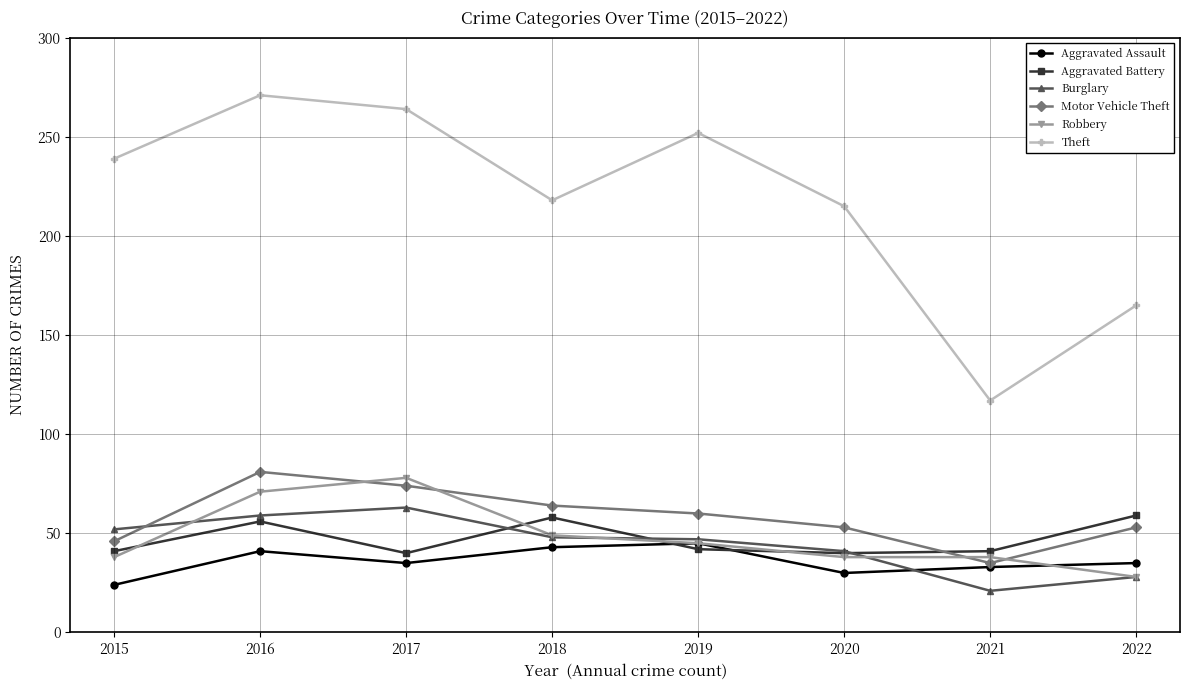

Where is the first local maximum for Aggravated Assault?

2016